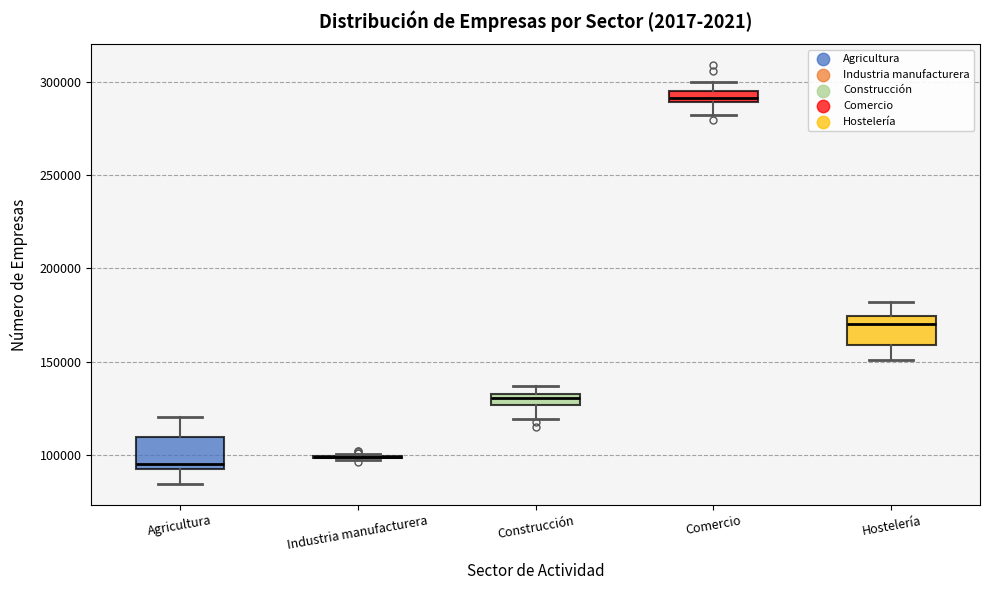

Where is the lower edge of the box for Agricultura on the y-axis? The values are not printed on the chart, so give them approximately, as read against the axis.

90000